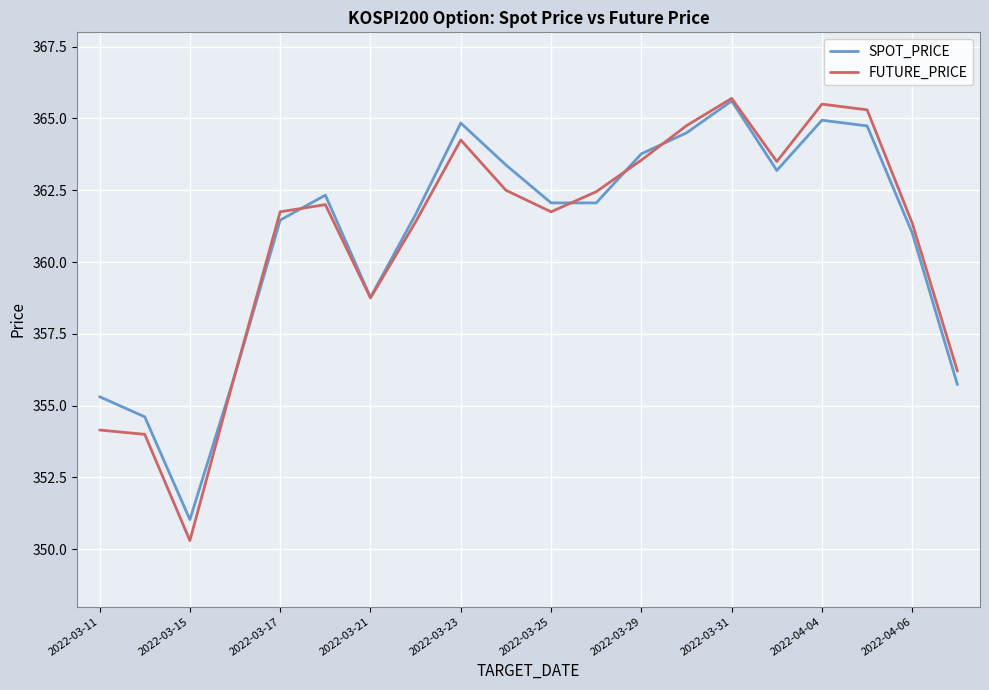

What is the smallest value displayed?

350.3